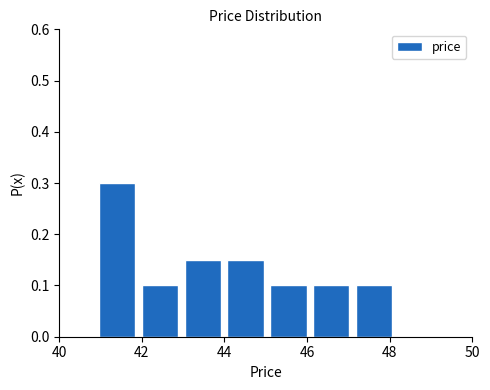

Over which range of the x-axis is the bar tallest?

41.0 to 42.0